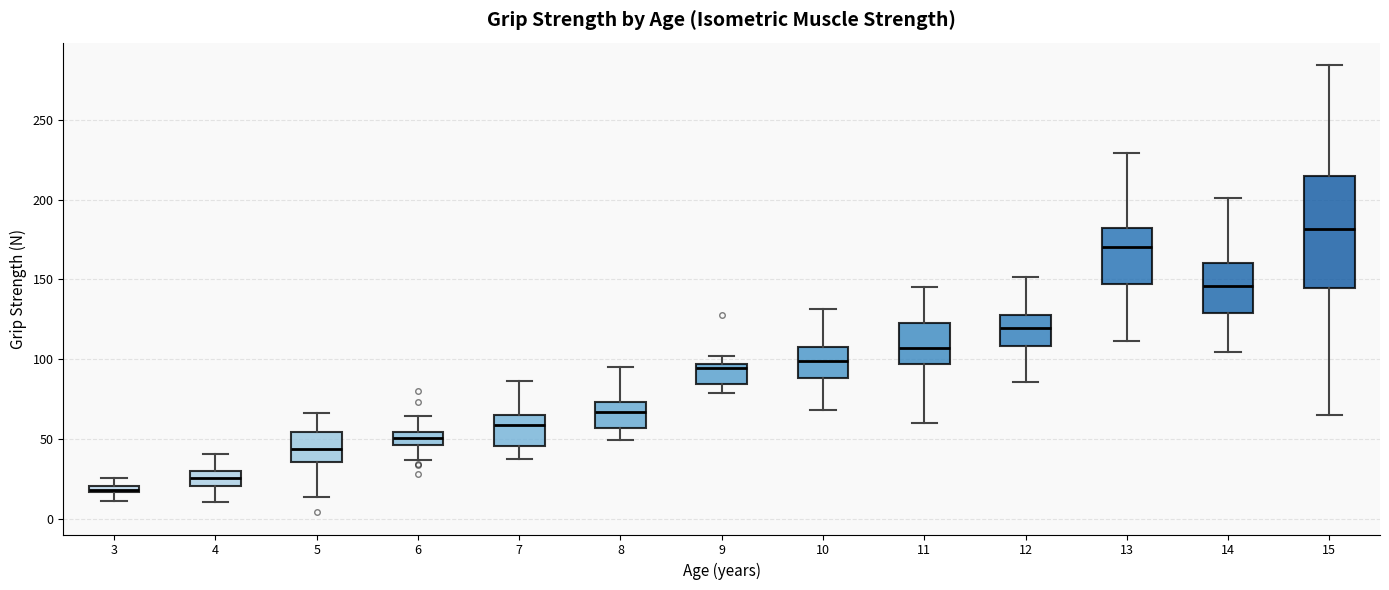

Where is the lower edge of the box at x = 12 on the y-axis? The values are not printed on the chart, so give them approximately, as read against the axis.

110